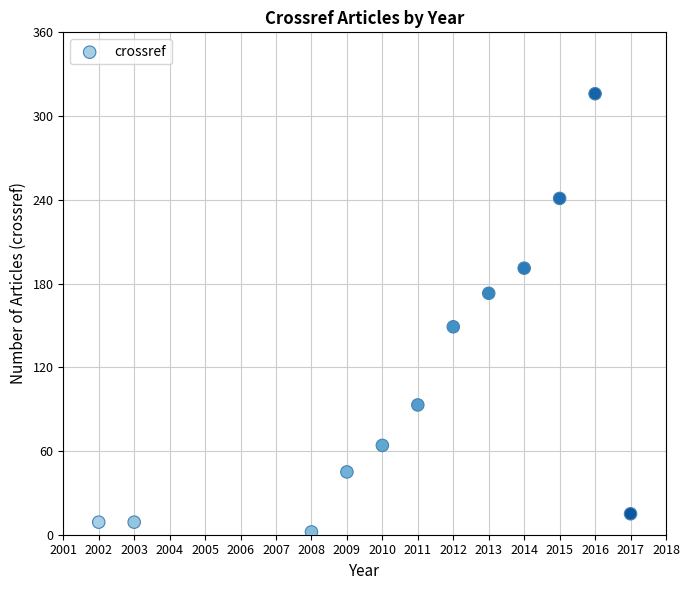

What Y value in the scatter plot is closest to 159?

149